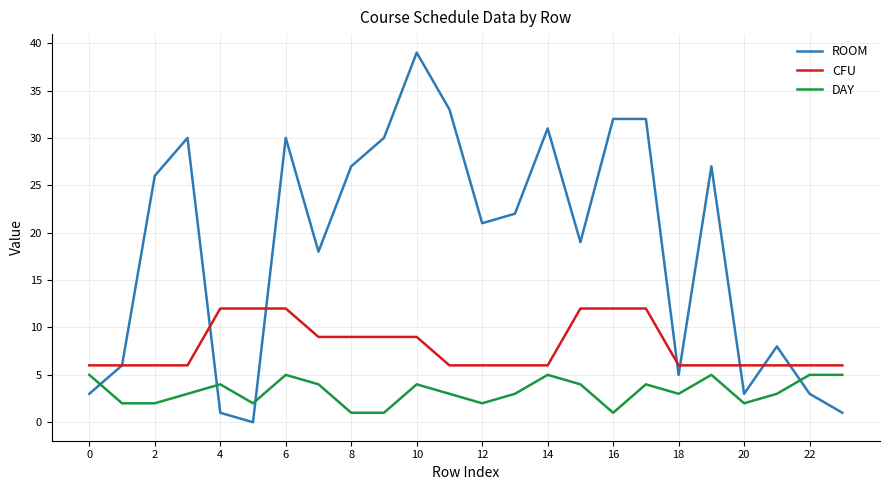

How many lines are shown in the chart?

3